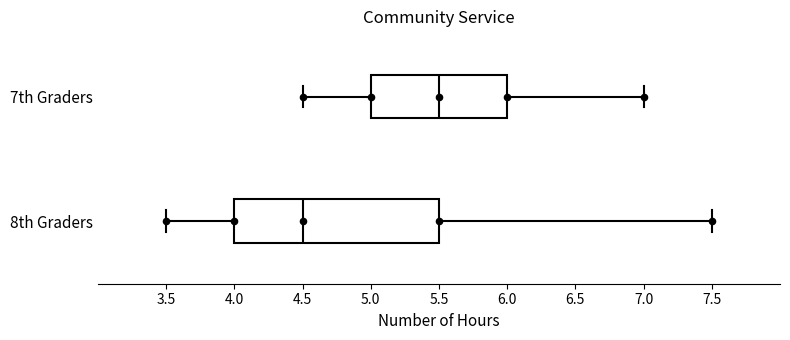

Where does the left whisker of the box for 8th Graders end on the x-axis? The values are not printed on the chart, so give them approximately, as read against the axis.

3.5